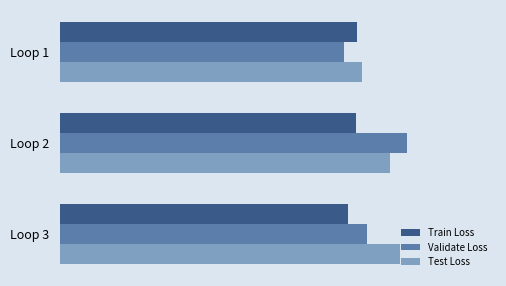

Count the Test Loss values in the range 0 to 1.

3